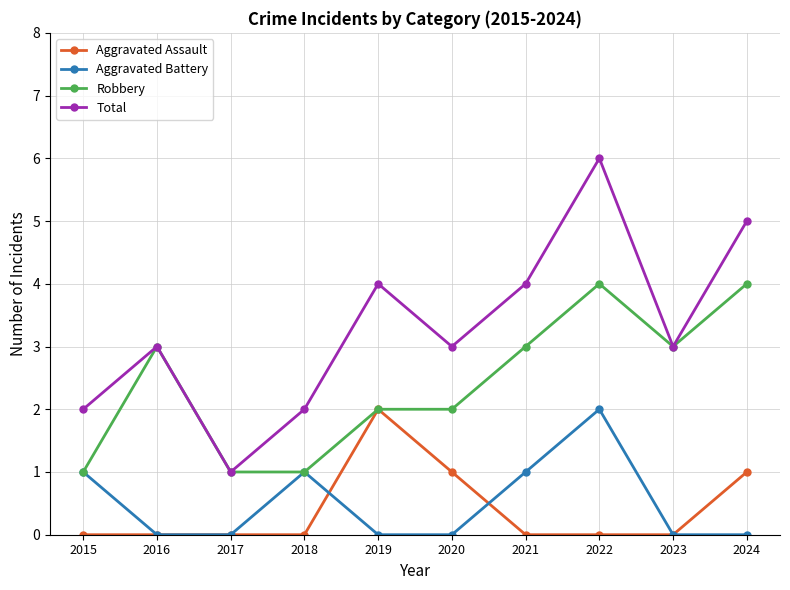

What is the difference between the maximum and second lowest values in the Aggravated Battery series?

2